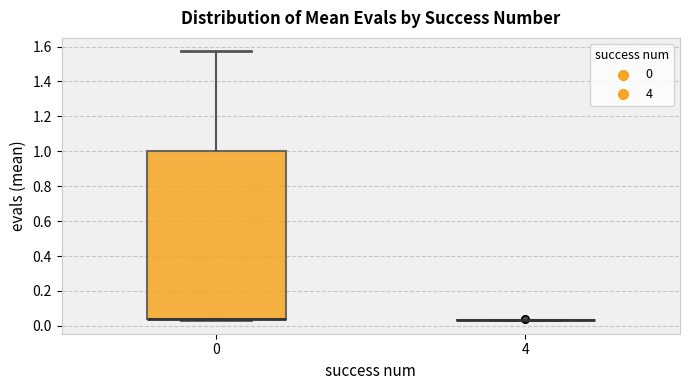

Reading left to right, read every box against the y-axis: the position of its median line, the range the box covers, and the ends of its whiskers. The values are not printed on the chart, so give them approximately, as read against the axis.

0: median 0.04 (drawn on the box's lower edge), box 0.04 to 1.00, whiskers 0.04 to 1.58
4: box collapsed to a line at 0.04, whiskers 0.04 to 0.04